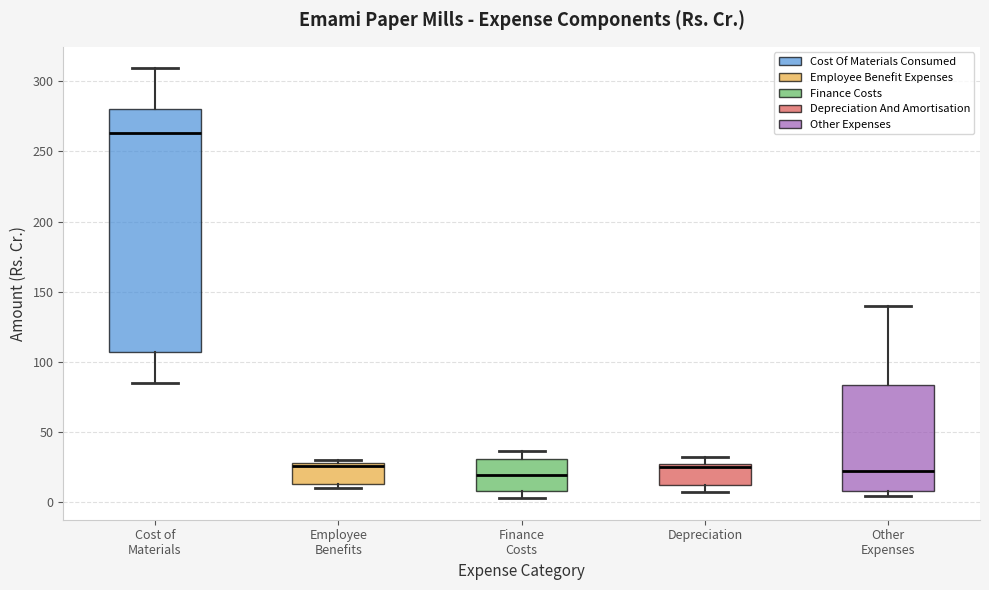

Which box's median line is the highest?

Cost of Materials